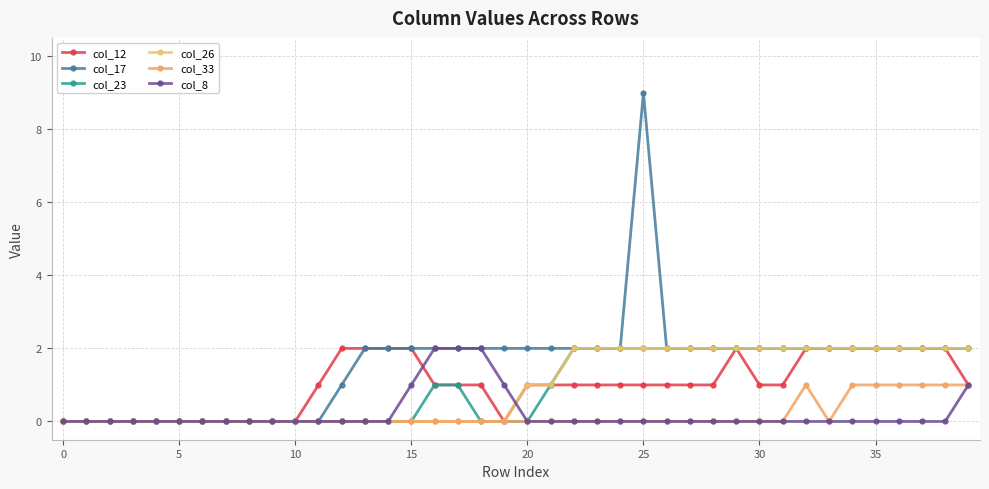

How many categories are shown in the chart?

40